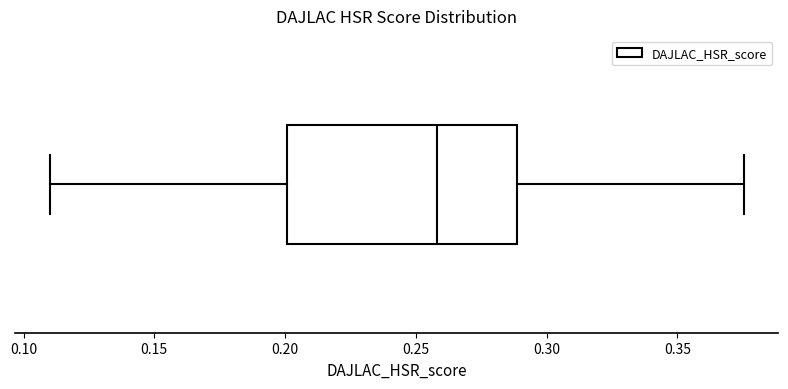

Transcribe this box plot: give where the median line is, the range the box spans, and where the two whiskers end, as read against the x-axis. The values are not printed on the chart, so give them approximately, as read against the axis.

median 0.260, box 0.200 to 0.290, whiskers 0.110 to 0.375